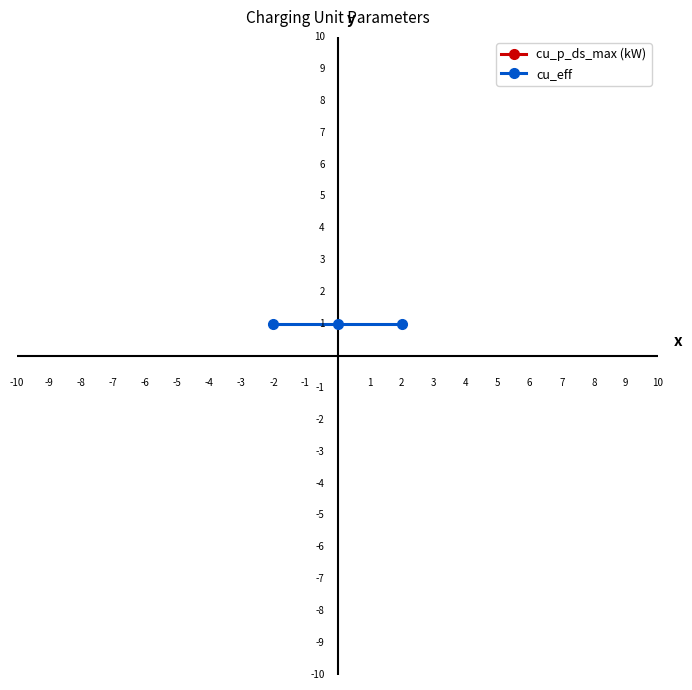

What is the lowest value of the cu_p_ds_max (kW) series?

11